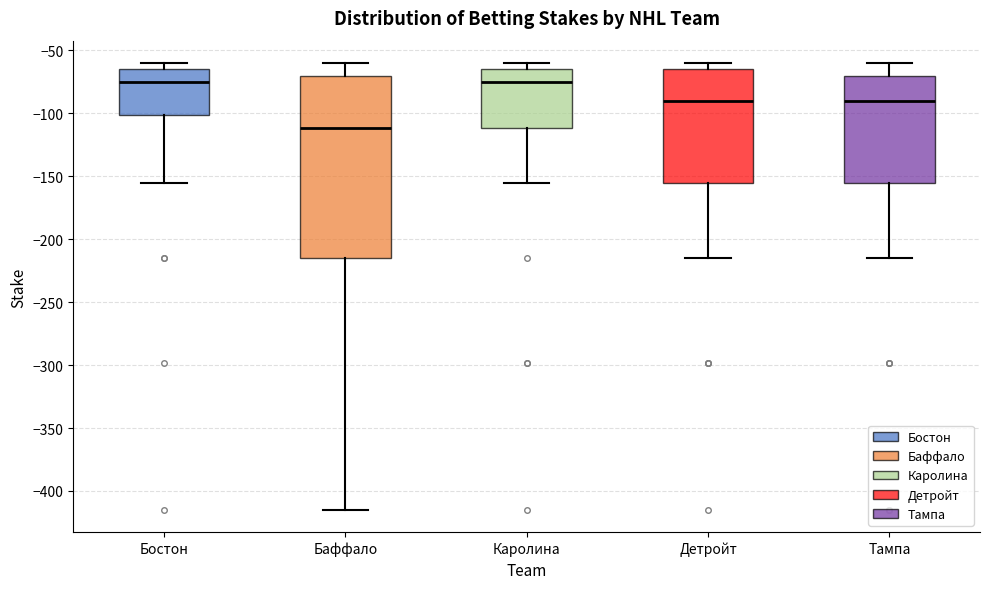

Where does the median line of the box for Баффало sit on the y-axis? The values are not printed on the chart, so give them approximately, as read against the axis.

-110